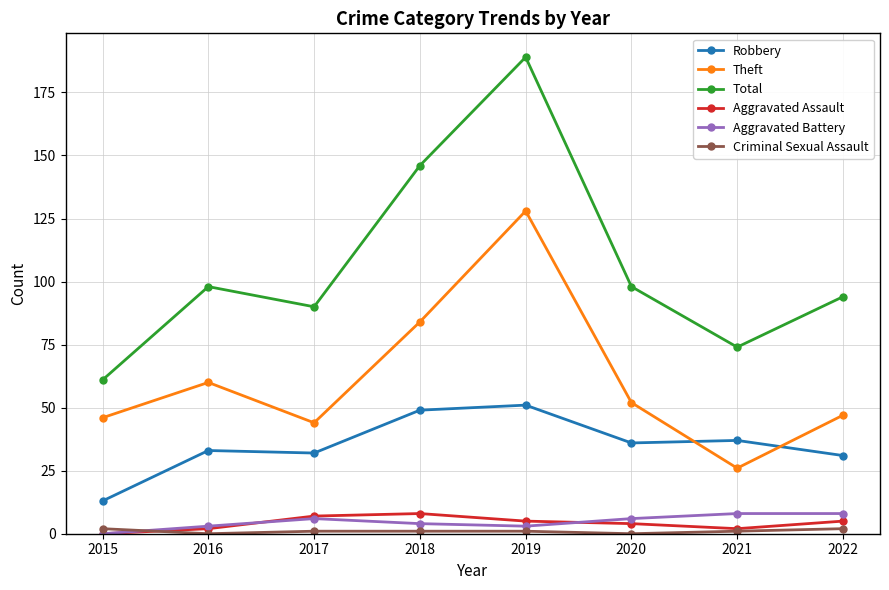

Reading right to left, extract all data points from this chart.

Robbery: 31	37	36	51	49	32	33	13
Theft: 47	26	52	128	84	44	60	46
Total: 94	74	98	189	146	90	98	61
Aggravated Assault: 5	2	4	5	8	7	2	0
Aggravated Battery: 8	8	6	3	4	6	3	0
Criminal Sexual Assault: 2	1	0	1	1	1	0	2